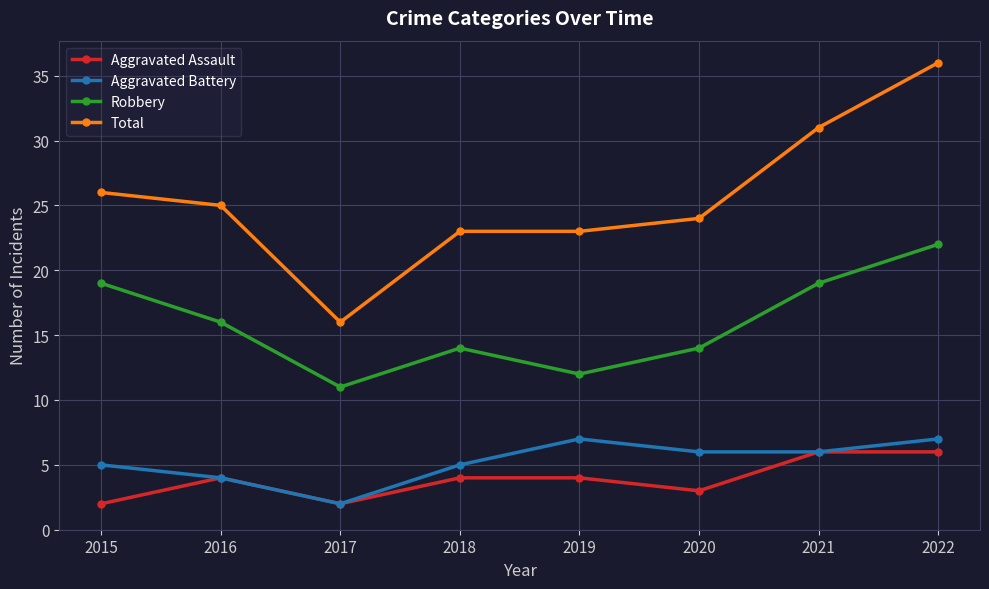

True or false: Aggravated Battery has a value of 8 at 2015.

False